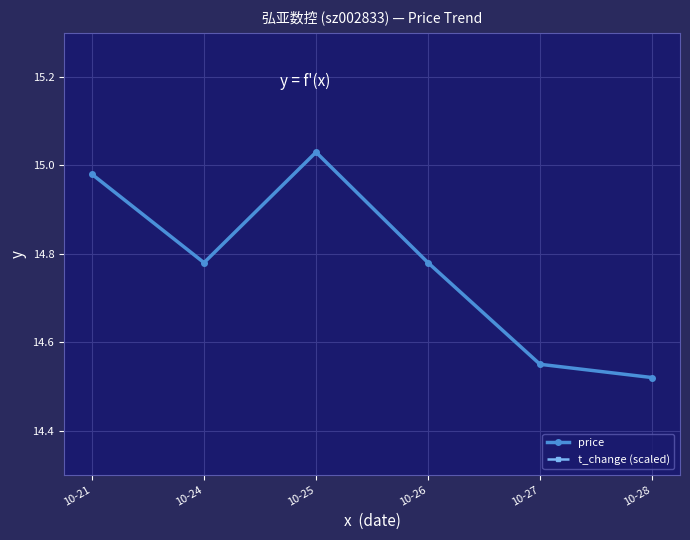

List the series in order of their overall mean, lowest first.

price, t_change (scaled)